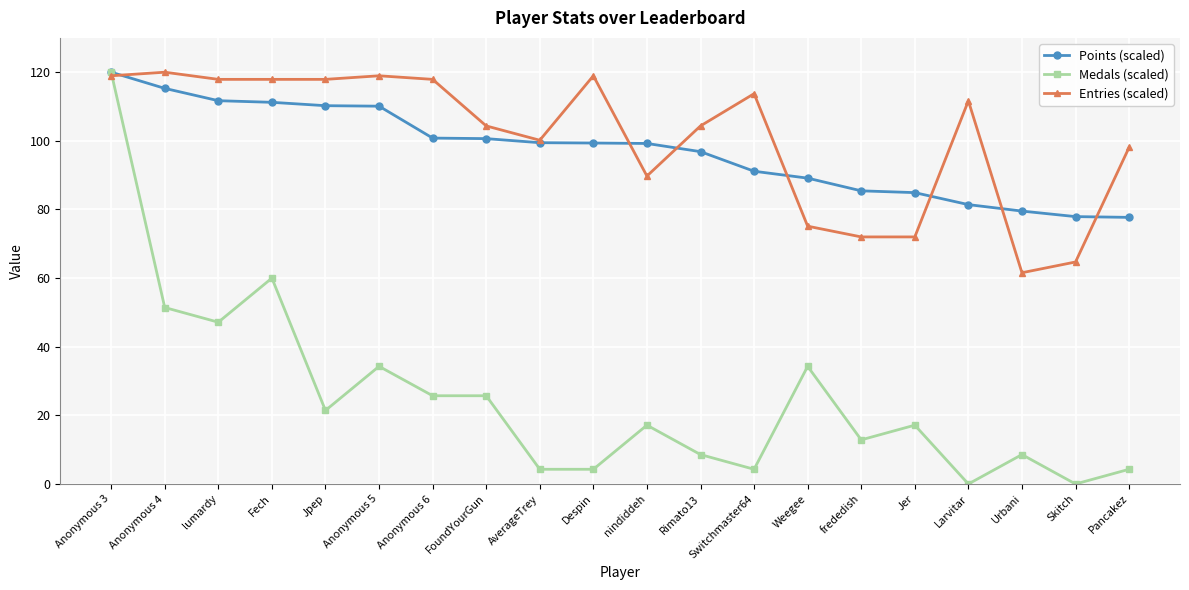

What is the label of the 12th point from the left?

Rimato13